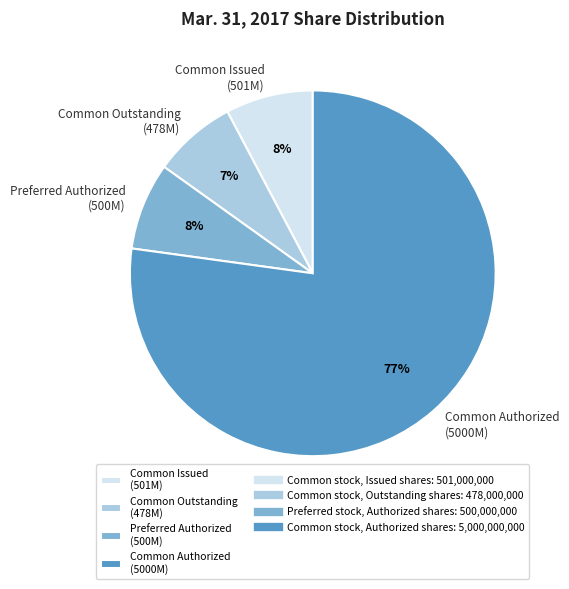

To the nearest percent, what portion does Preferred Authorized (500M) represent?

8%